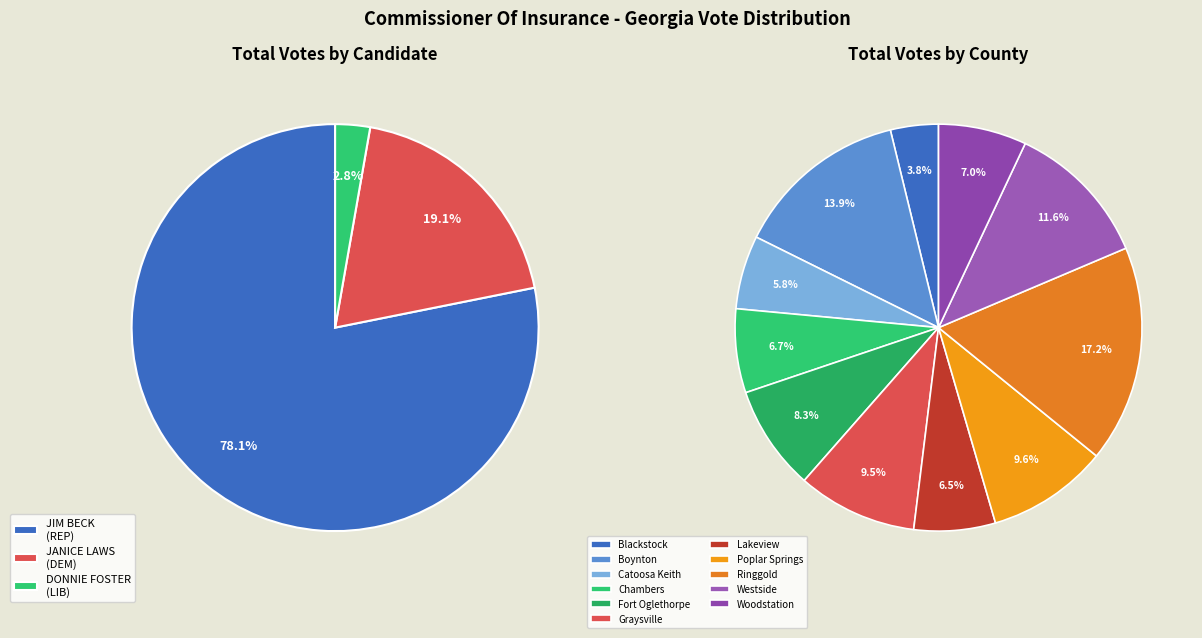

At FORT OGLETHORPE, list the series in order from largest to smallest.

JIM BECK (REP), JANICE LAWS (DEM), DONNIE FOSTER (LIB)